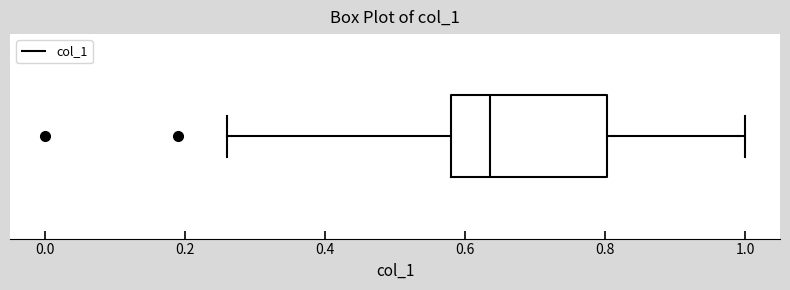

Transcribe this box plot: give where the median line is, the range the box spans, and where the two whiskers end, as read against the x-axis. The values are not printed on the chart, so give them approximately, as read against the axis.

median 0.64, box 0.58 to 0.80, whiskers 0.26 to 1.00